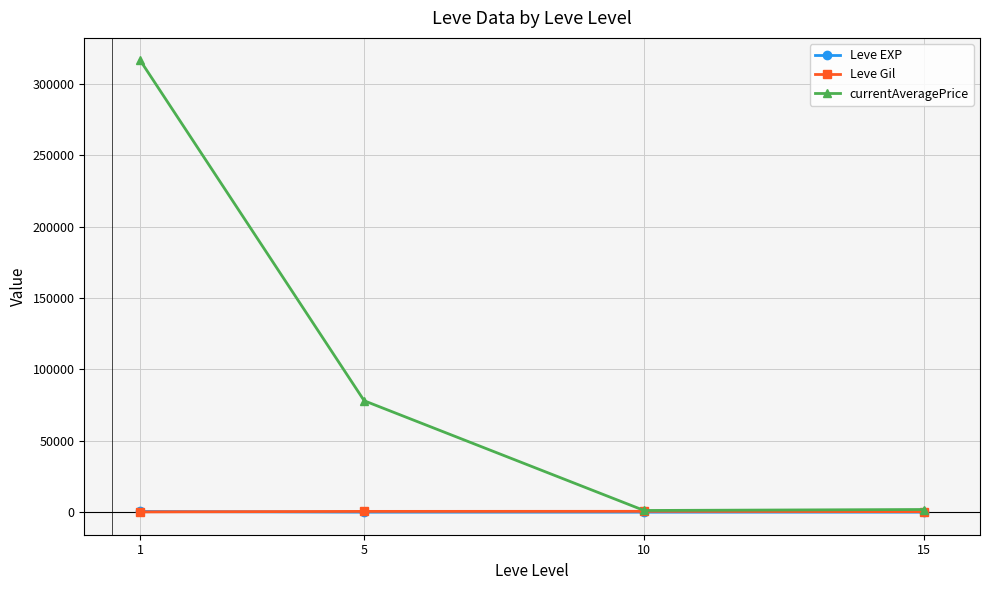

What is the maximum value shown in the chart?

316348.2